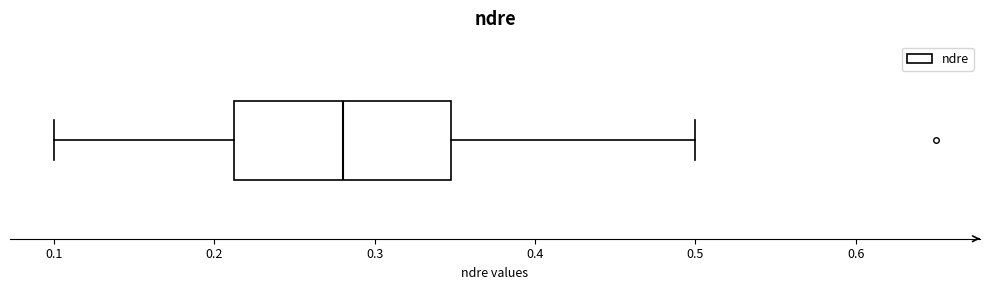

Transcribe this box plot: give where the median line is, the range the box spans, and where the two whiskers end, as read against the x-axis. The values are not printed on the chart, so give them approximately, as read against the axis.

median 0.28, box 0.21 to 0.35, whiskers 0.10 to 0.50